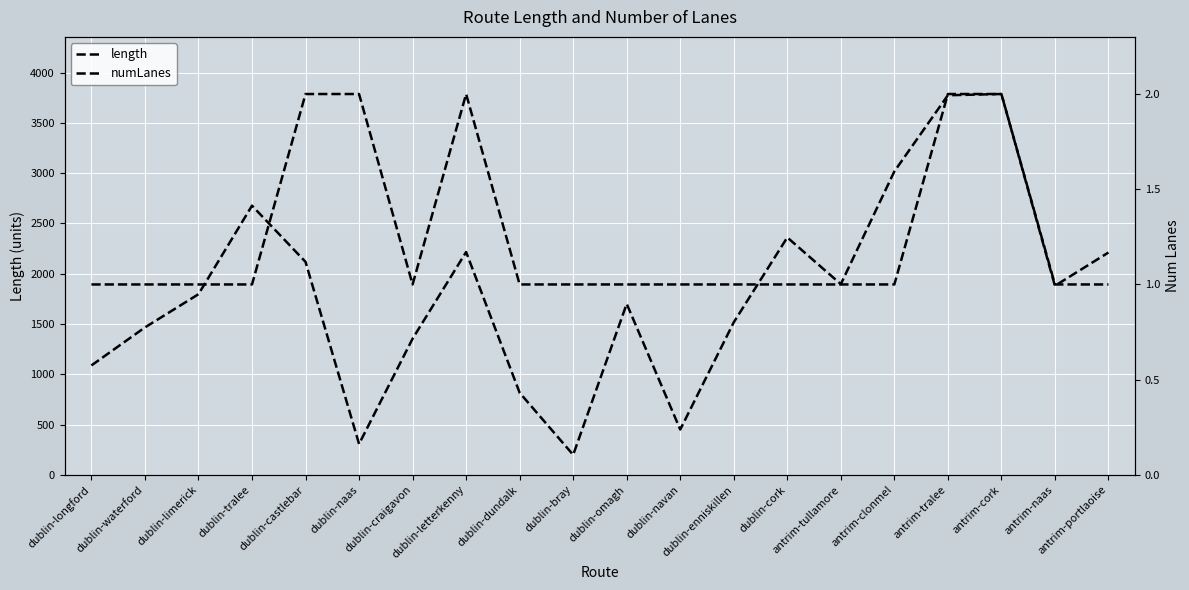

How many lines are shown in the chart?

2